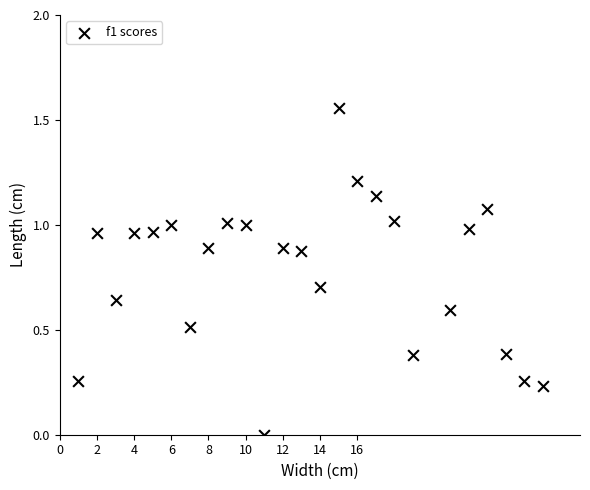

What is the range of X values (max minus min)?

25.0